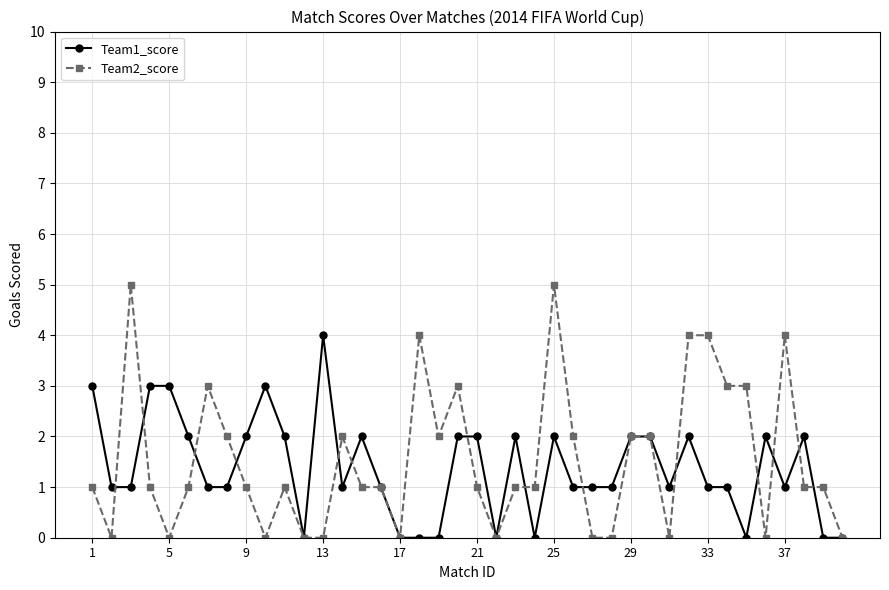

What is the greatest value displayed?

5